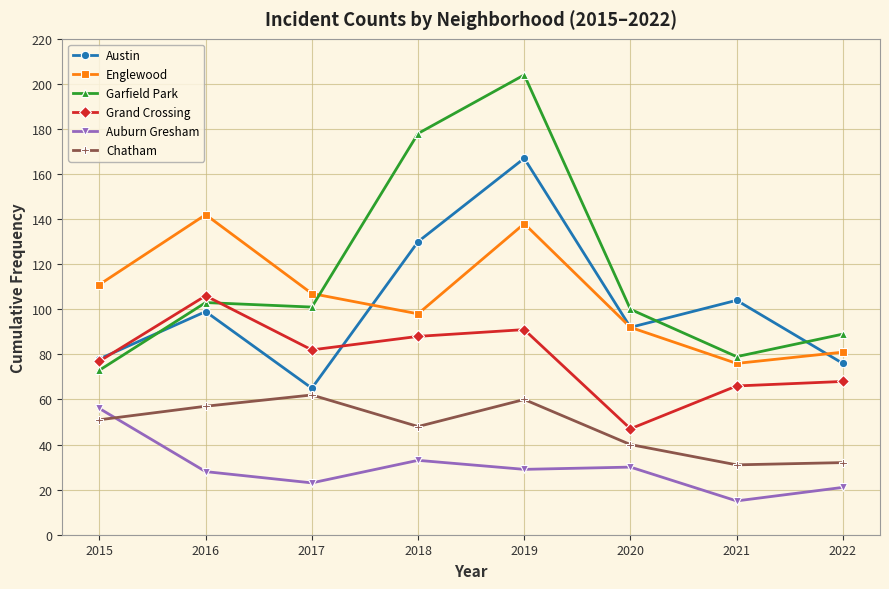

Reading left to right, extract all data points from this chart.

Austin: 78	99	65	130	167	92	104	76
Englewood: 111	142	107	98	138	92	76	81
Garfield Park: 73	103	101	178	204	100	79	89
Grand Crossing: 77	106	82	88	91	47	66	68
Auburn Gresham: 56	28	23	33	29	30	15	21
Chatham: 51	57	62	48	60	40	31	32